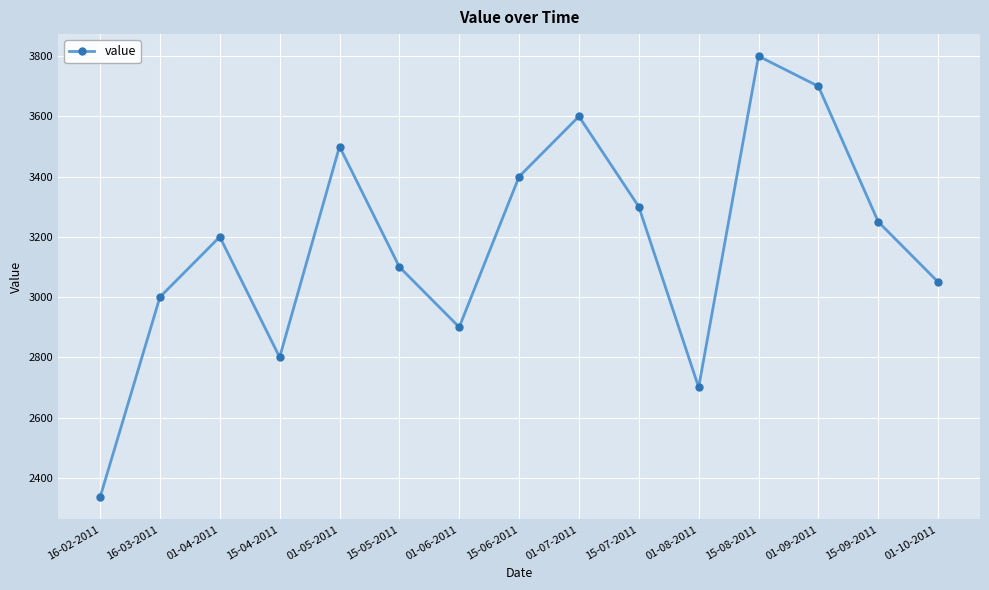

How many points are higher than both their immediate neighbors (excluding endpoints)?

4